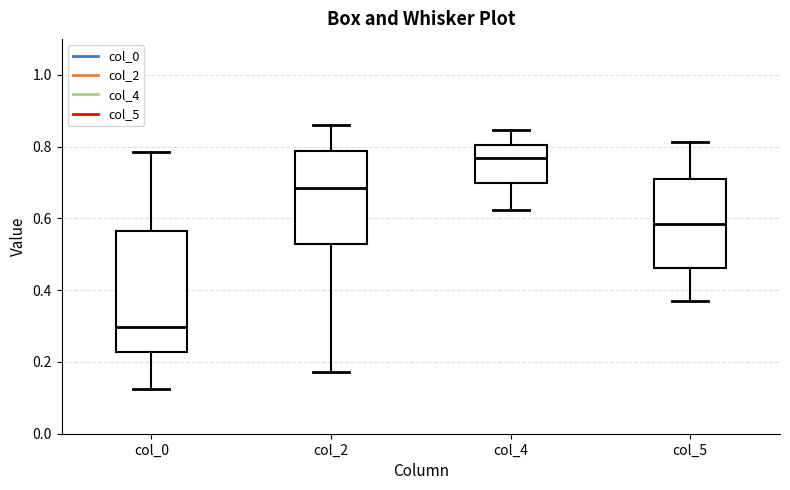

Where does the median line of the box for col_2 sit on the y-axis? The values are not printed on the chart, so give them approximately, as read against the axis.

0.68